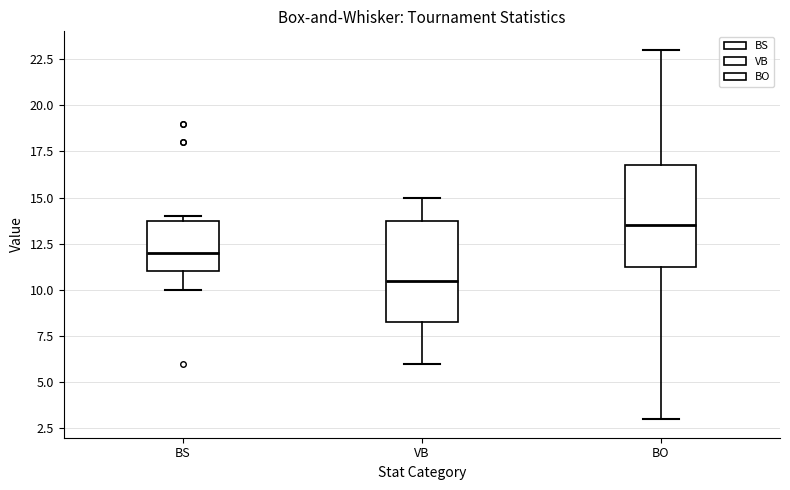

Where does the median line of the box for BO sit on the y-axis? The values are not printed on the chart, so give them approximately, as read against the axis.

13.5